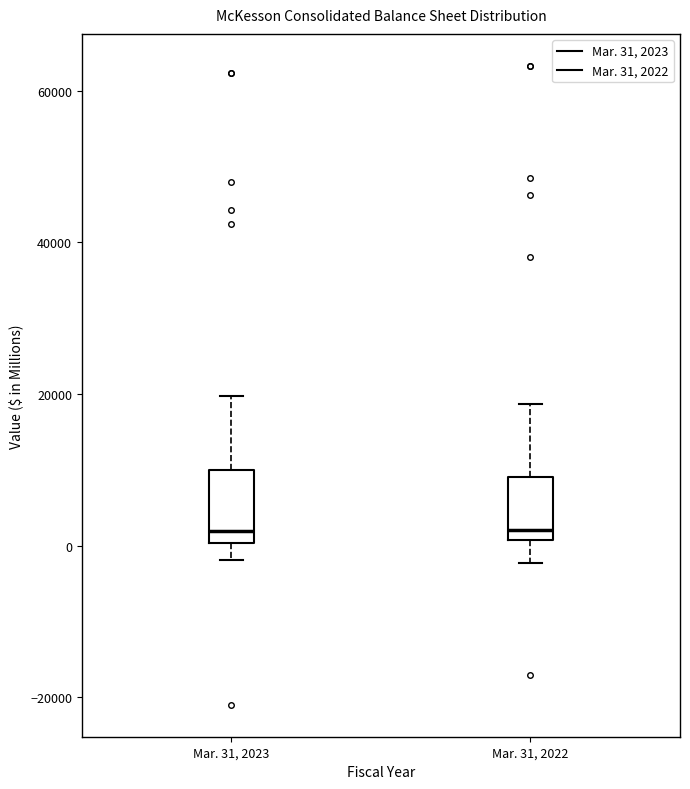

Reading left to right, read every box against the y-axis: the position of its median line, the range the box covers, and the ends of its whiskers. The values are not printed on the chart, so give them approximately, as read against the axis.

Mar. 31, 2023: median 2000, box 0 to 10000, whiskers -2000 to 20000
Mar. 31, 2022: median 2000, box 0 to 10000, whiskers -2000 to 18000